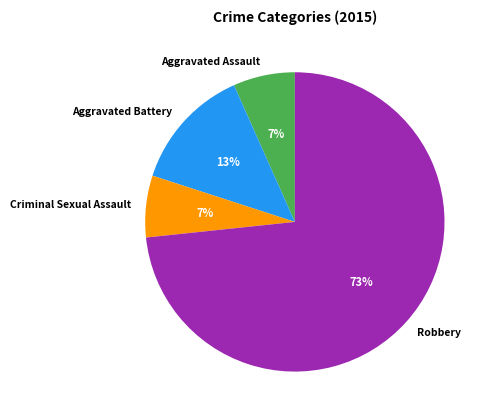

To the nearest percent, what is the average slice percentage?

25%